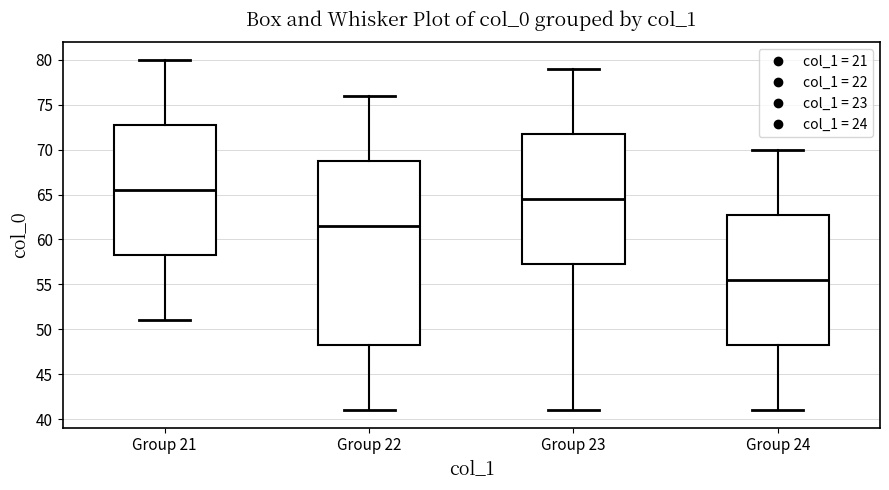

Reading left to right, read every box against the y-axis: the position of its median line, the range the box covers, and the ends of its whiskers. The values are not printed on the chart, so give them approximately, as read against the axis.

Group 21: median 65.5, box 58.5 to 73.0, whiskers 51.0 to 80.0
Group 22: median 61.5, box 48.5 to 69.0, whiskers 41.0 to 76.0
Group 23: median 64.5, box 57.5 to 72.0, whiskers 41.0 to 79.0
Group 24: median 55.5, box 48.5 to 63.0, whiskers 41.0 to 70.0